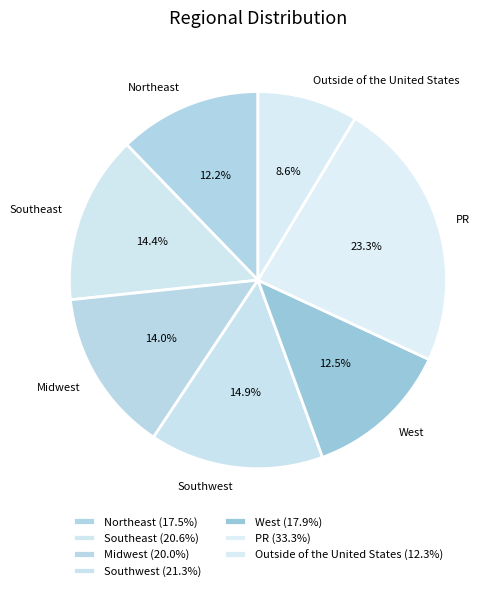

Approximately how many times larger is the value at West compared to Midwest?

0.9